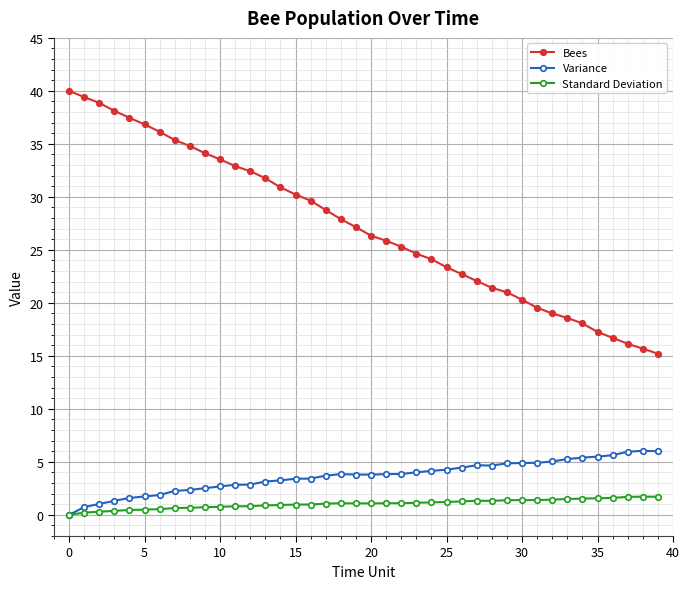

What is the maximum value for Bees?

40.0